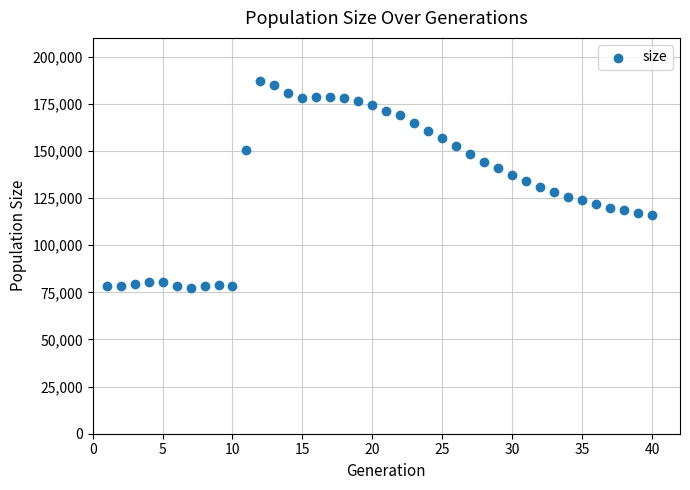

What is the range of Y values (max minus min)?

109670